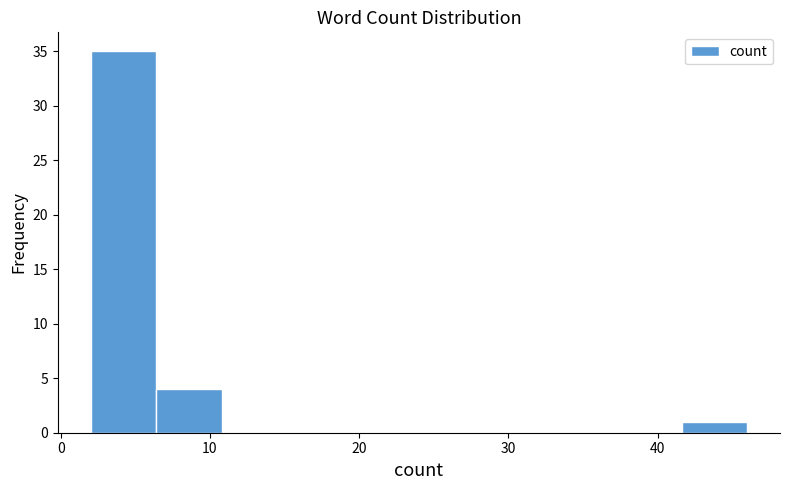

Reading left to right, transcribe this chart: for each bar, give the range it covers on the x-axis and its height. Neither the bar edges nor the heights are printed on the chart, so give them approximately, as read against the axes.

2.0 to 6.4: 35
6.4 to 10.8: 4
10.8 to 15.2: 0
15.2 to 19.6: 0
19.6 to 24.0: 0
24.0 to 28.4: 0
28.4 to 32.8: 0
32.8 to 37.2: 0
37.2 to 41.6: 0
41.6 to 46.0: 1